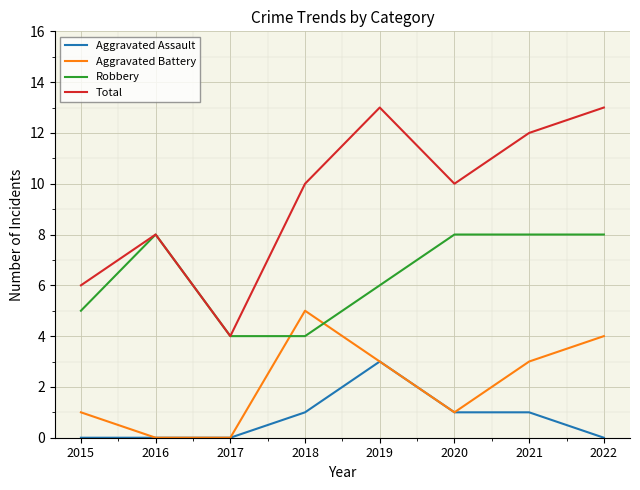

Reading right to left, transcribe all the data shown in this chart.

Aggravated Assault: 0	1	1	3	1	0	0	0
Aggravated Battery: 4	3	1	3	5	0	0	1
Robbery: 8	8	8	6	4	4	8	5
Total: 13	12	10	13	10	4	8	6